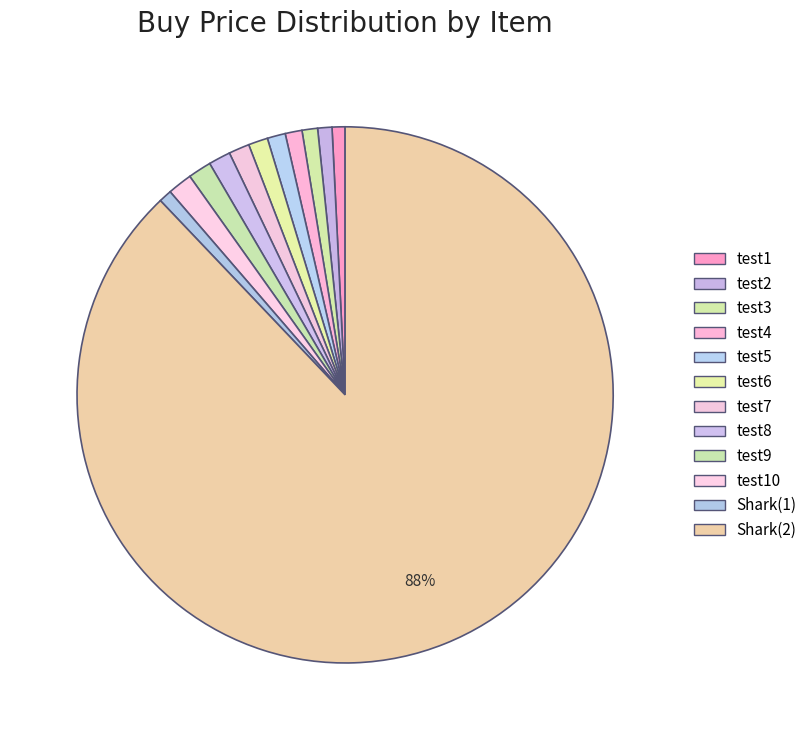

To the nearest percent, what portion does test4 represent?

1%